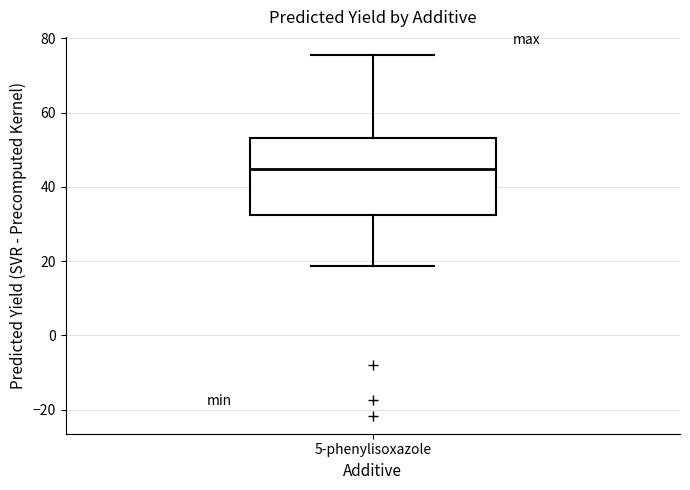

Read this box plot against the y-axis: the position of the median line, the range covered by the box, and the ends of both whiskers. The values are not printed on the chart, so give them approximately, as read against the axis.

median 44, box 32 to 54, whiskers 18 to 76